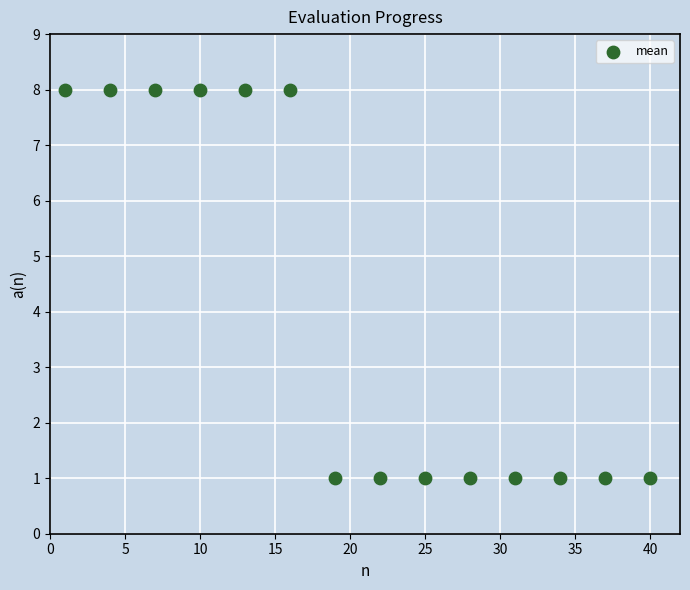

What is the range of Y values (max minus min)?

7